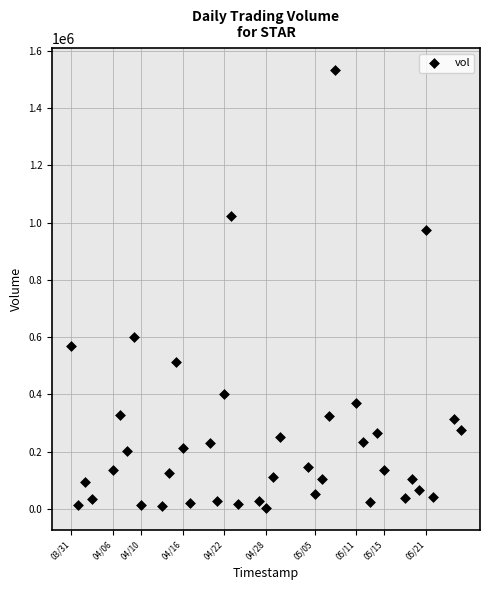

What is the range of Y values (max minus min)?

1529400